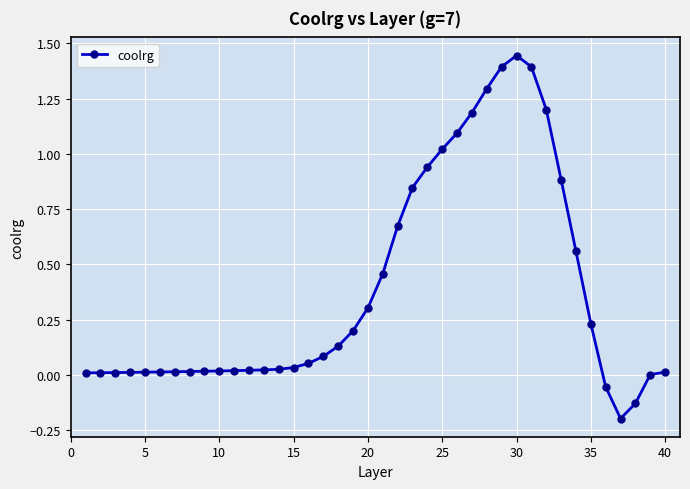

Count the number of categories in the chart.

40